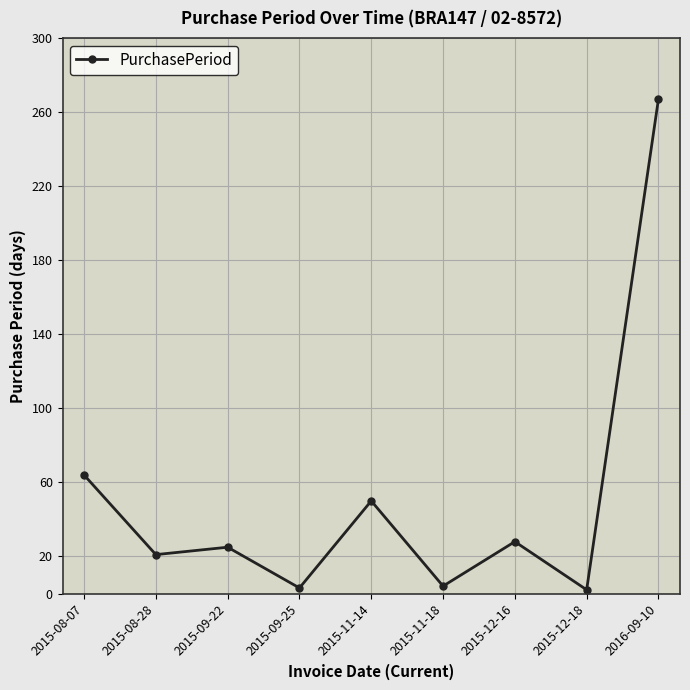

Where is the first local minimum?

2015-08-28